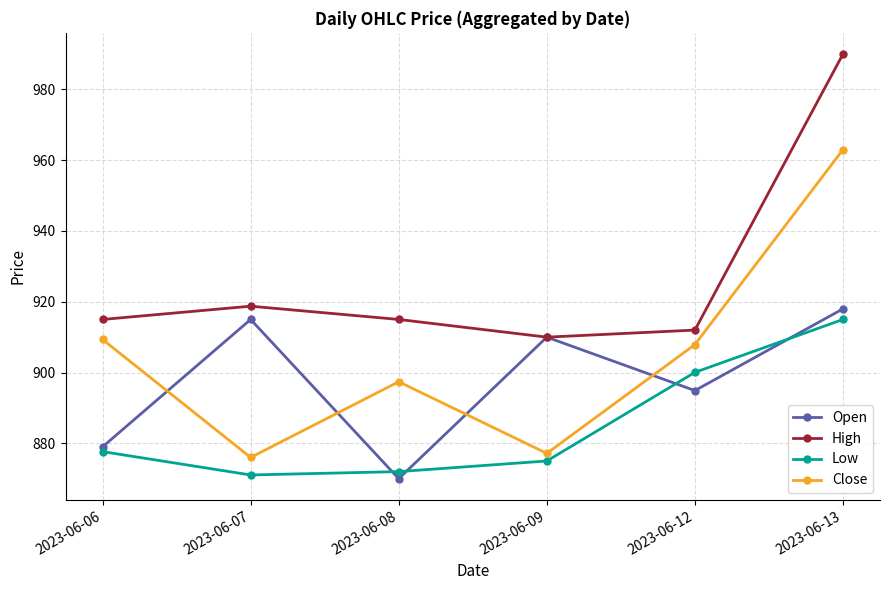

What is the average value of the High series?

926.8